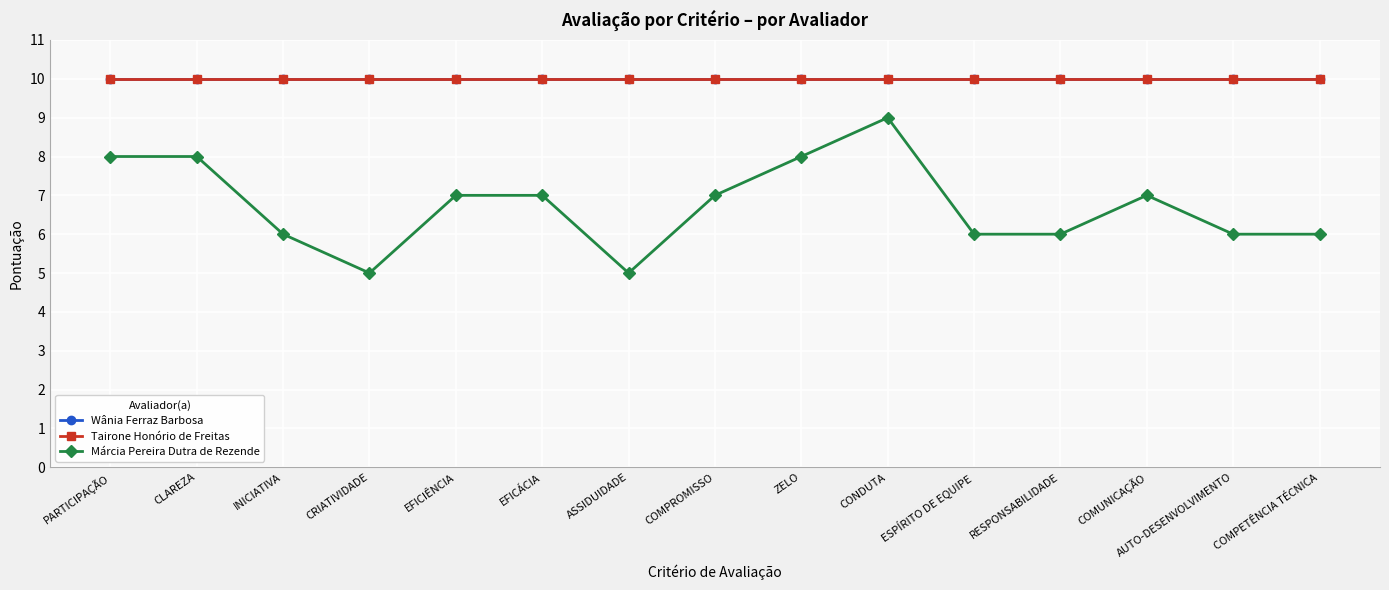

Does the chart have visible grid lines?

Yes